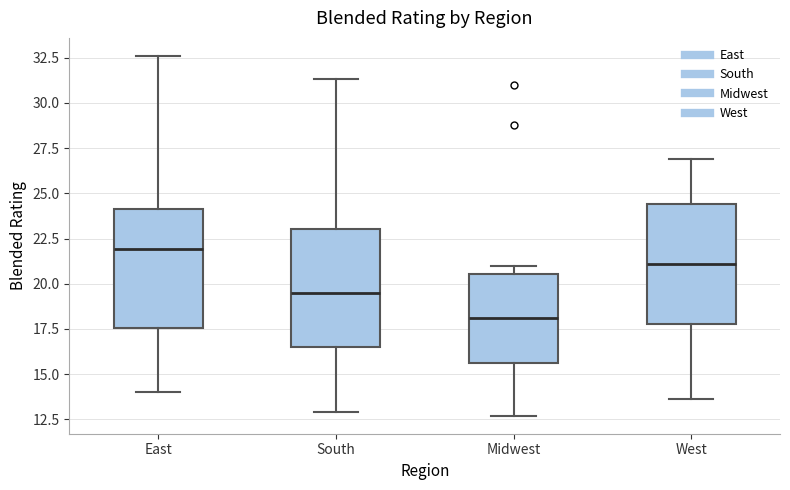

Which box's median line is the highest?

East